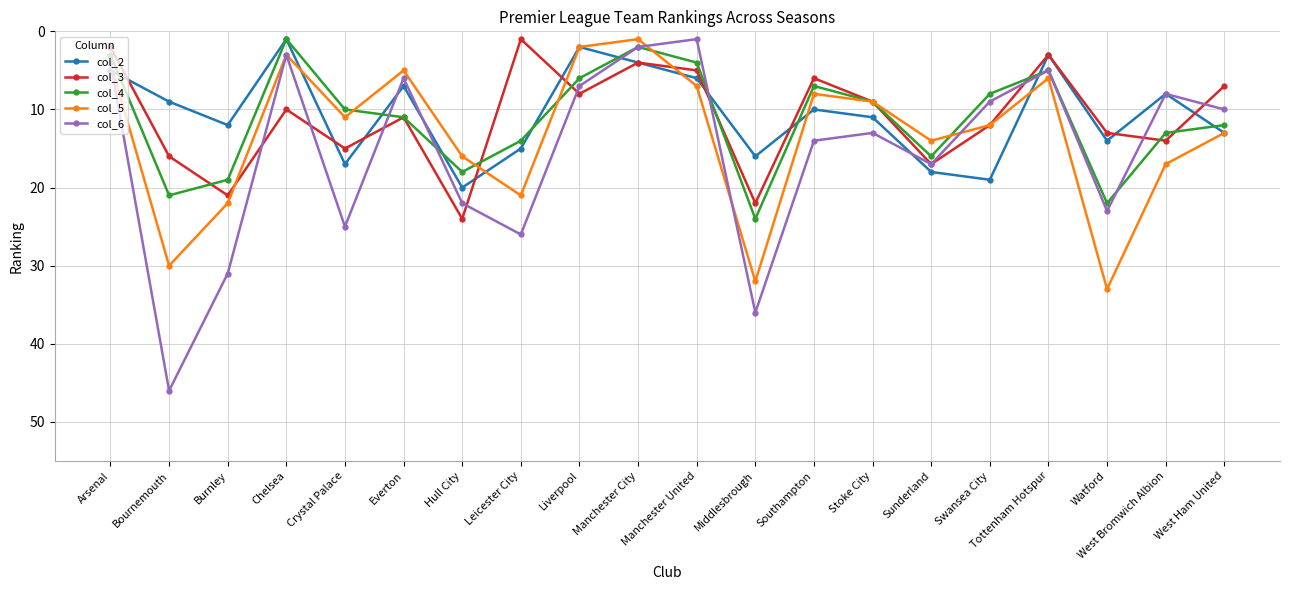

What is the greatest value displayed?

46